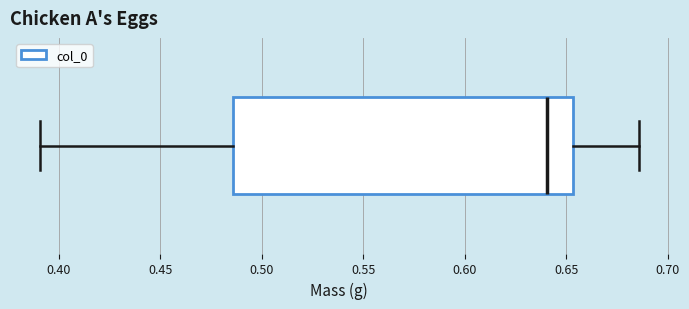

Where does the right whisker of the box end on the x-axis? The values are not printed on the chart, so give them approximately, as read against the axis.

0.685